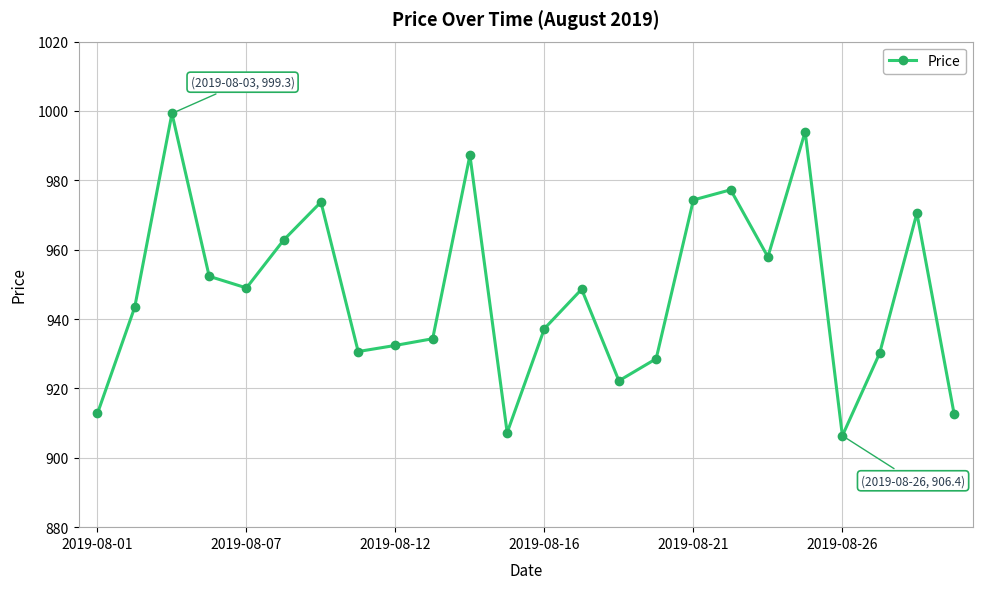

Does the chart display data point markers on the line(s)?

Yes